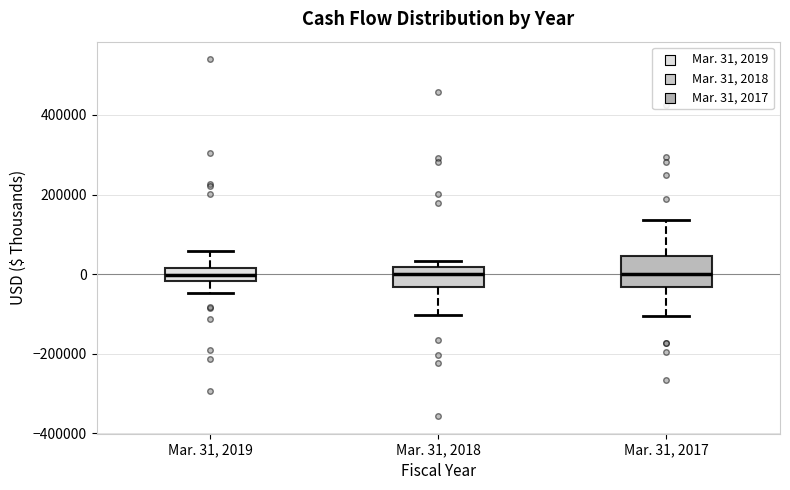

Where is the upper edge of the box for Mar. 31, 2019 on the y-axis? The values are not printed on the chart, so give them approximately, as read against the axis.

20000